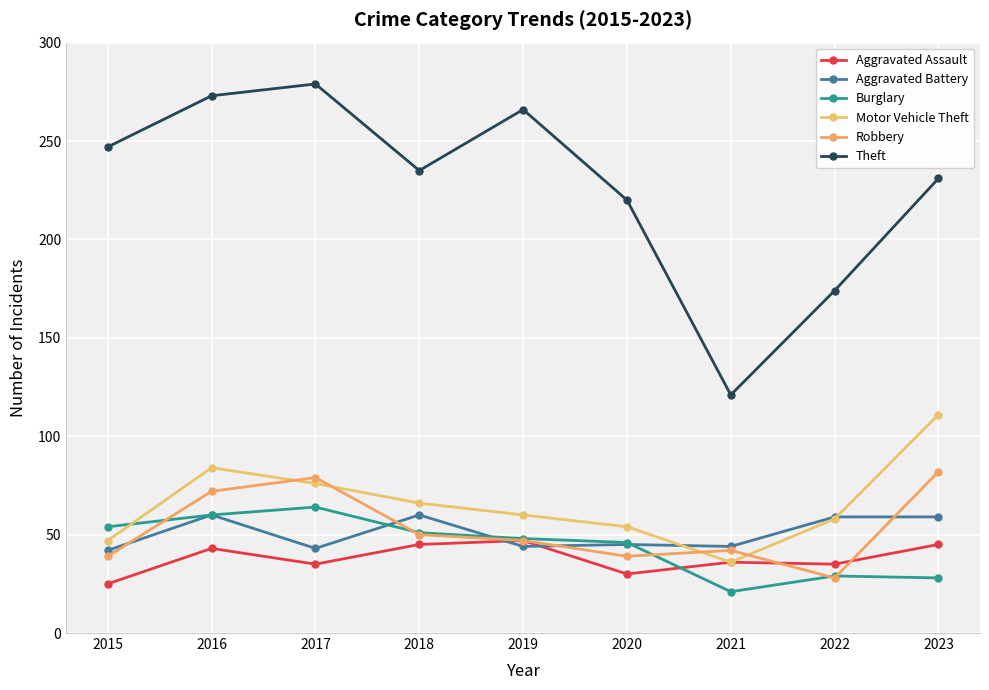

What is the highest value of the Burglary series?

64